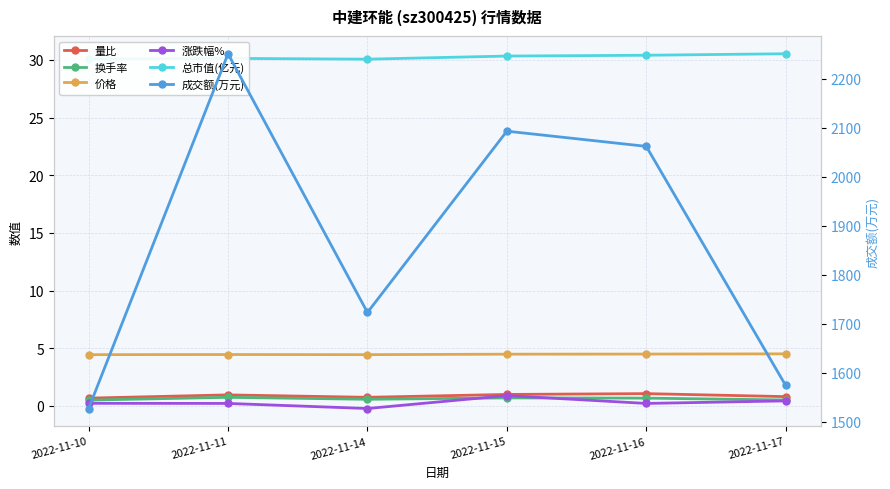

What is the difference between the maximum and second lowest values in the 价格 series?

0.1